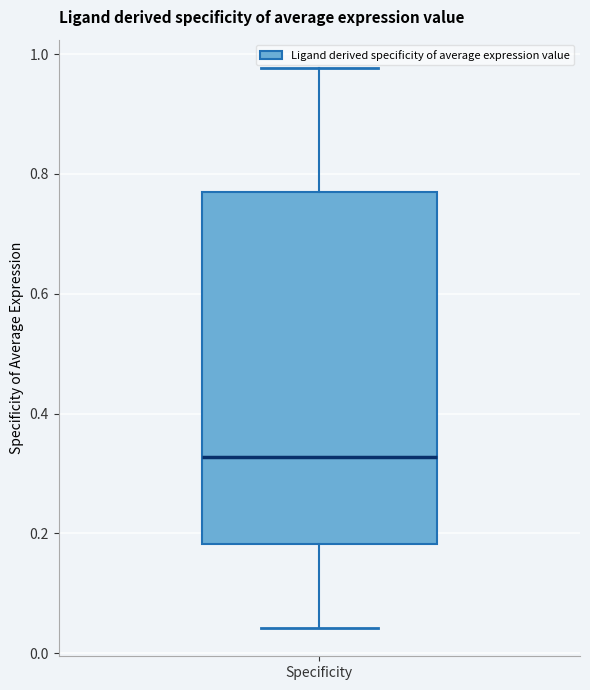

Transcribe this box plot: give where the median line is, the range the box spans, and where the two whiskers end, as read against the y-axis. The values are not printed on the chart, so give them approximately, as read against the axis.

median 0.32, box 0.18 to 0.76, whiskers 0.04 to 0.98